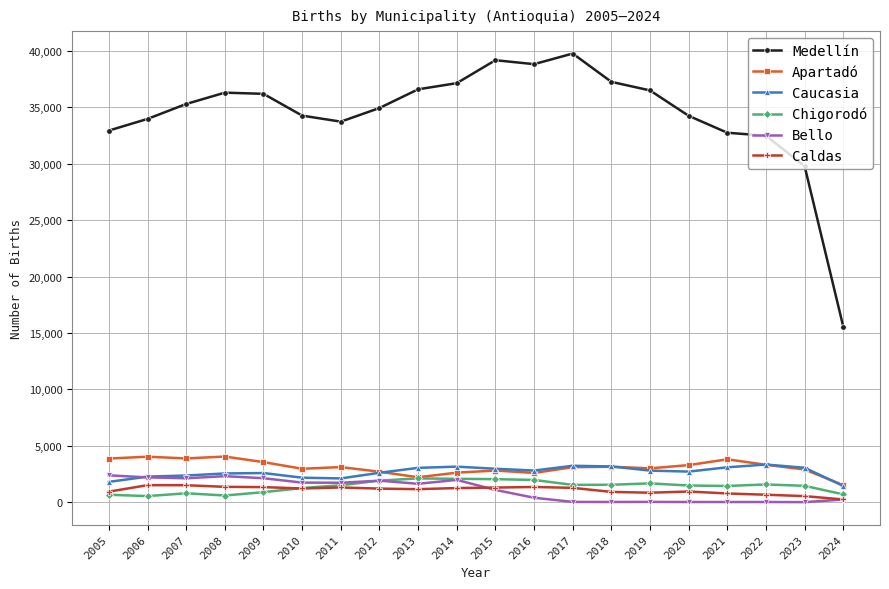

How many lines are shown in the chart?

6